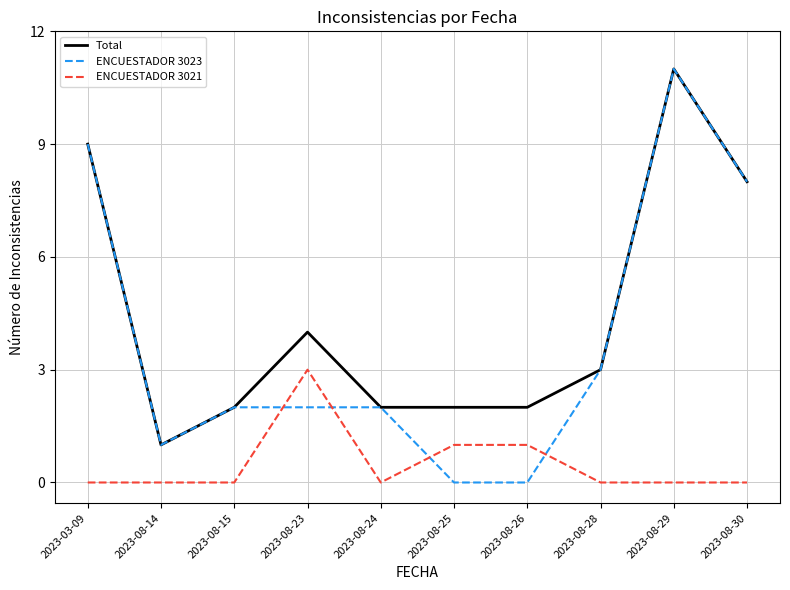

Which series has the largest total across all categories?

Total